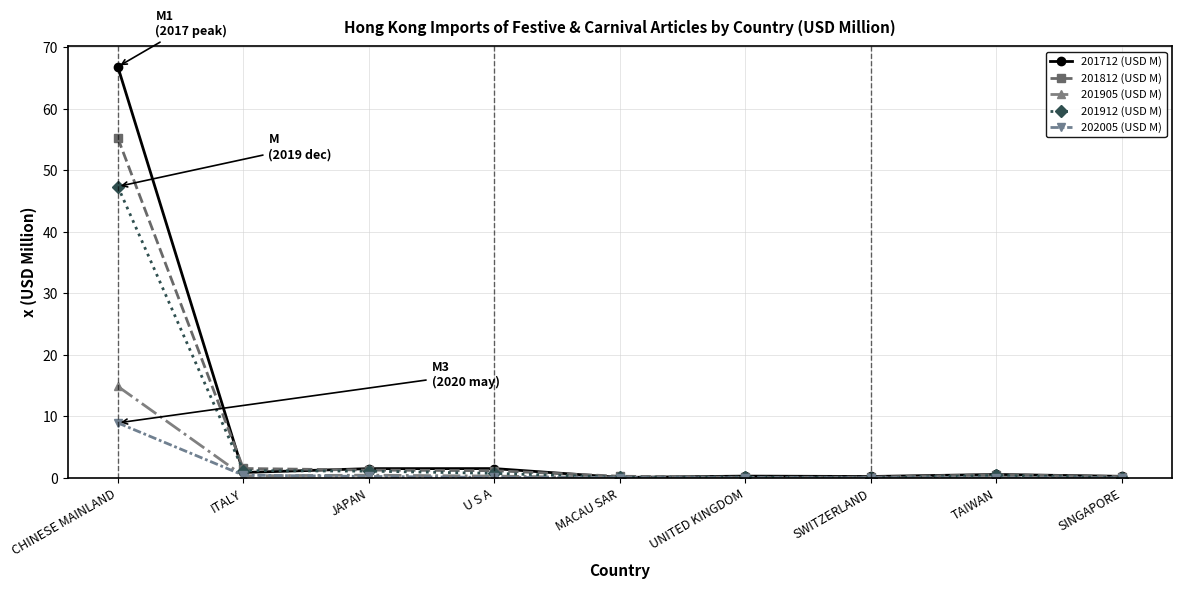

The 202005 (USD M) series shows 0.4 at ITALY. True or false?

True